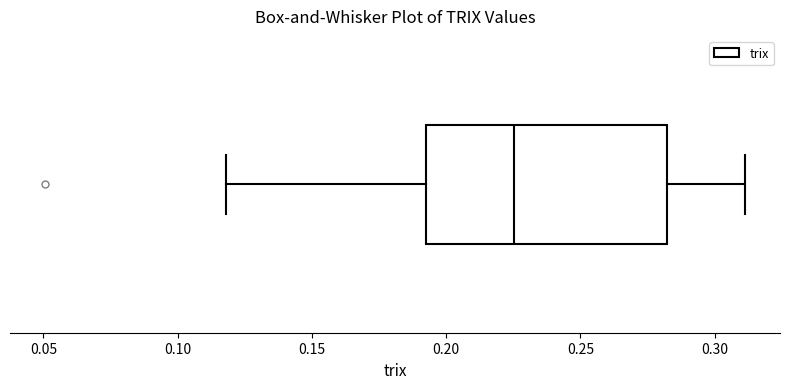

Transcribe this box plot: give where the median line is, the range the box spans, and where the two whiskers end, as read against the x-axis. The values are not printed on the chart, so give them approximately, as read against the axis.

median 0.225, box 0.195 to 0.280, whiskers 0.120 to 0.310